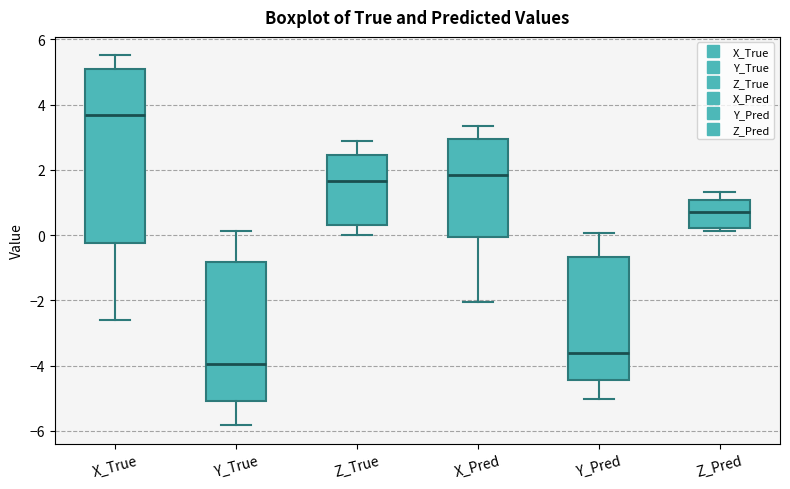

Reading left to right, transcribe this box plot: for each box, give where its median line is, the range the box spans, and where its two whiskers end, as read against the y-axis. The values are not printed on the chart, so give them approximately, as read against the axis.

X_True: median 3.6, box -0.2 to 5.0, whiskers -2.6 to 5.6
Y_True: median -4.0, box -5.2 to -0.8, whiskers -5.8 to 0.2
Z_True: median 1.6, box 0.4 to 2.4, whiskers 0.0 to 2.8
X_Pred: median 1.8, box 0.0 to 3.0, whiskers -2.0 to 3.4
Y_Pred: median -3.6, box -4.4 to -0.6, whiskers -5.0 to 0.0
Z_Pred: median 0.8, box 0.2 to 1.0, whiskers 0.2 (just below the box's lower edge) to 1.4